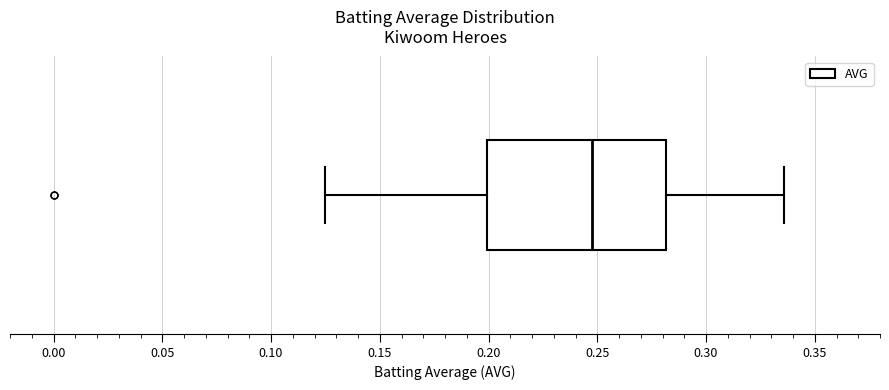

Read this box plot against the x-axis: the position of the median line, the range covered by the box, and the ends of both whiskers. The values are not printed on the chart, so give them approximately, as read against the axis.

median 0.250, box 0.200 to 0.280, whiskers 0.125 to 0.335